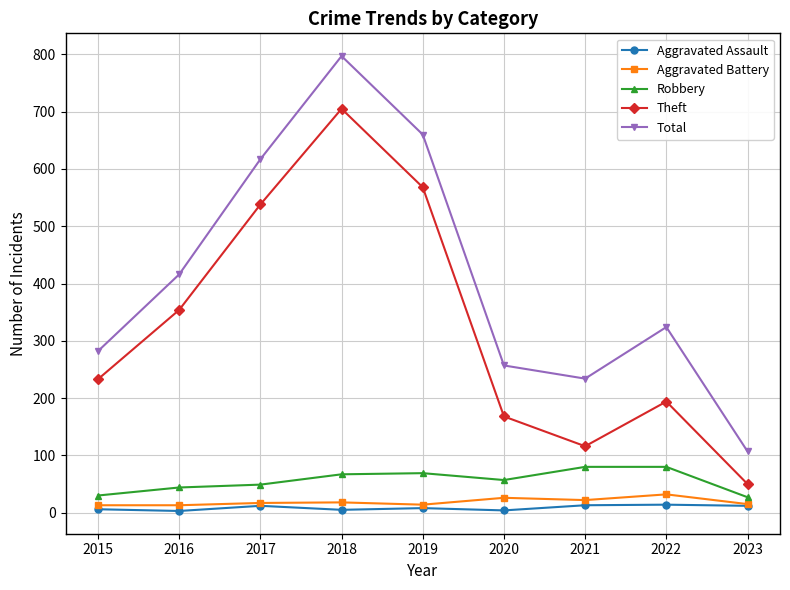

Which category has the highest value in the Theft series?

2018